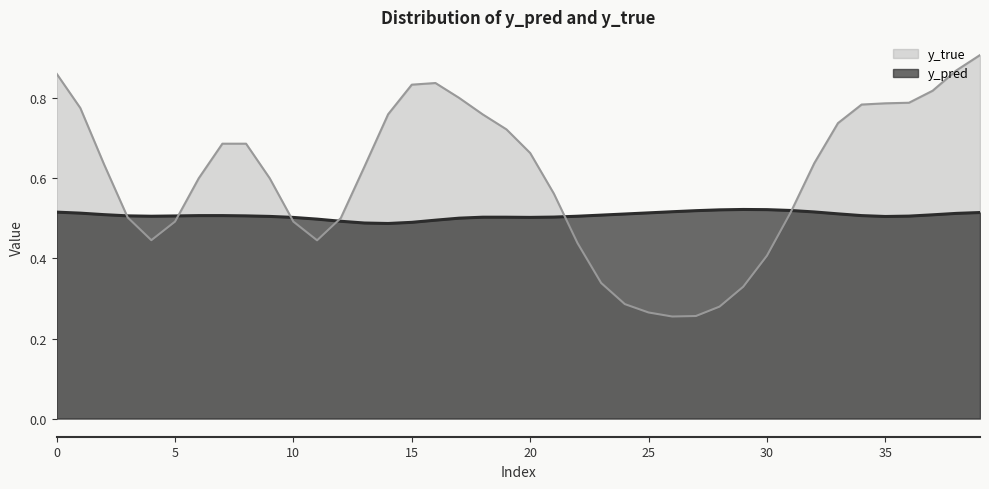

Which series has the largest total across all categories?

y_true